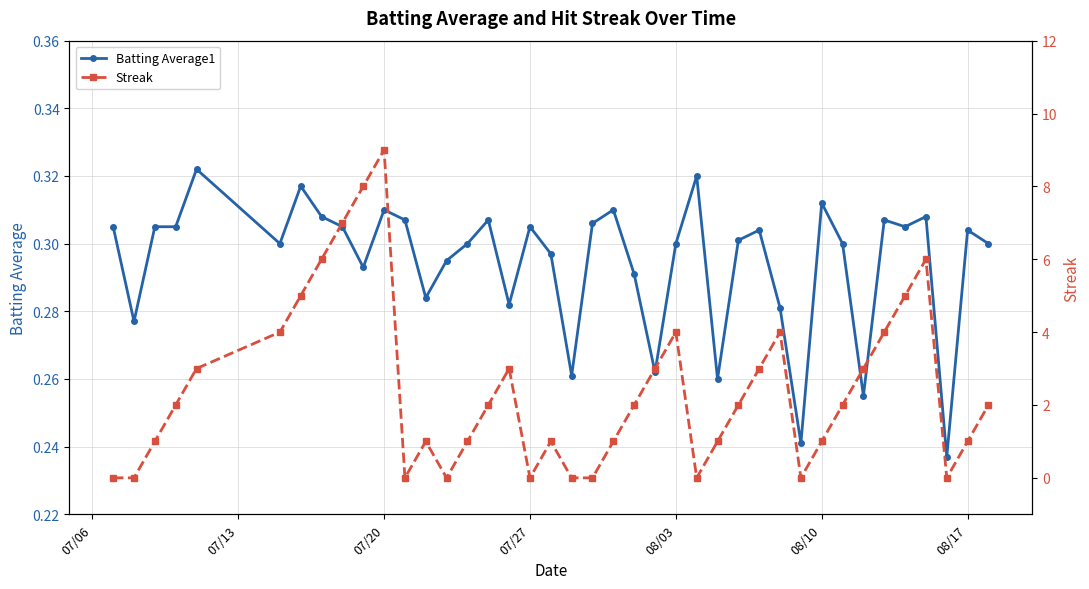

Which series has the widest spread of values?

Streak